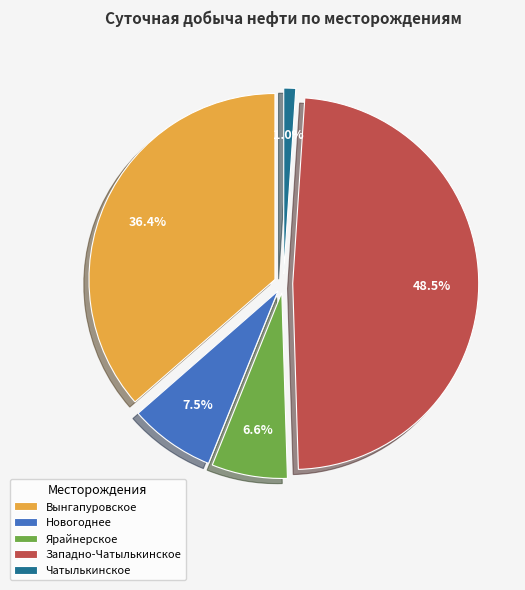

Is there a majority slice in this chart?

No